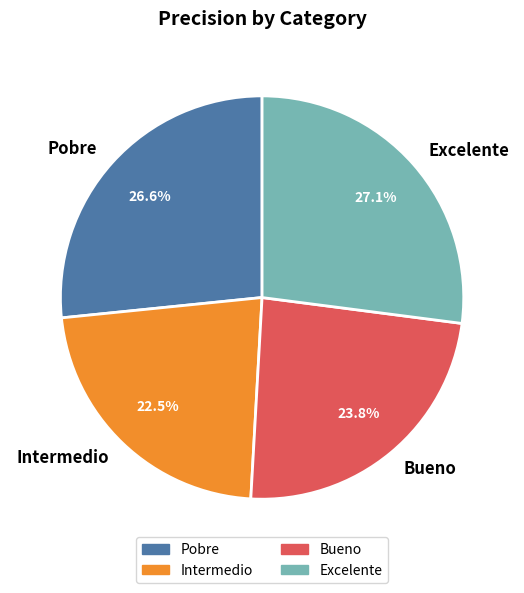

What percentage do Bueno and Intermedio together represent?

46.3%